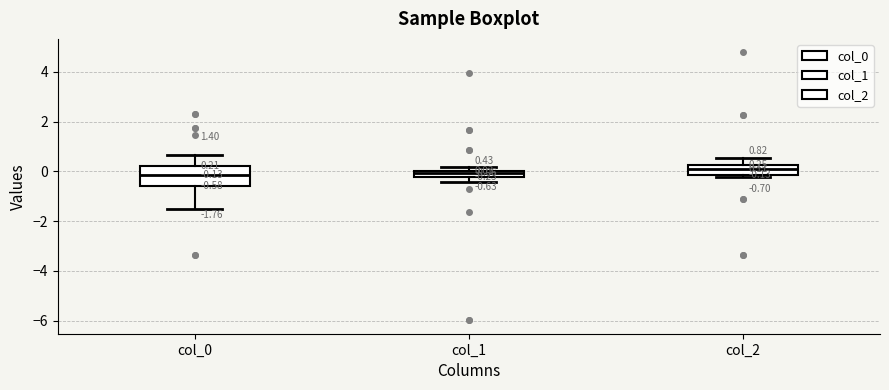

Which box is the tallest, from its lower edge to its upper edge?

col_0